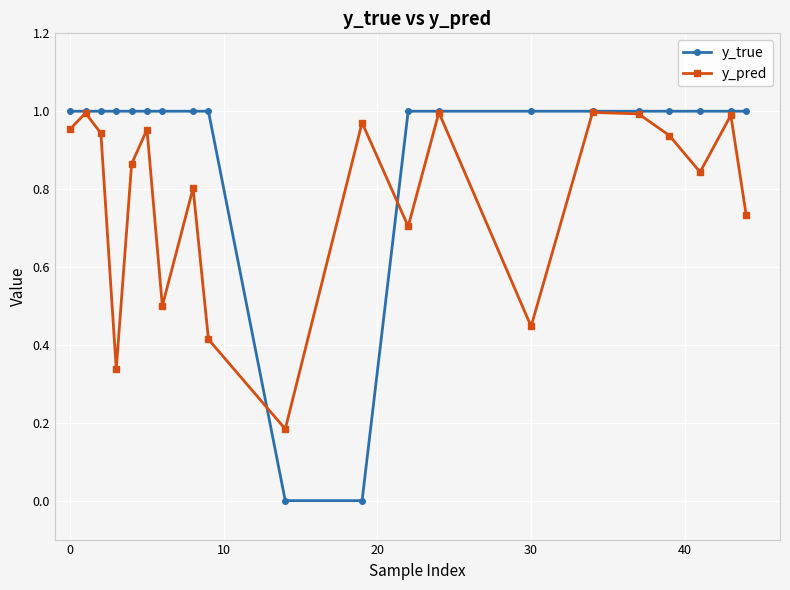

Which series has the largest range (max minus min)?

y_true